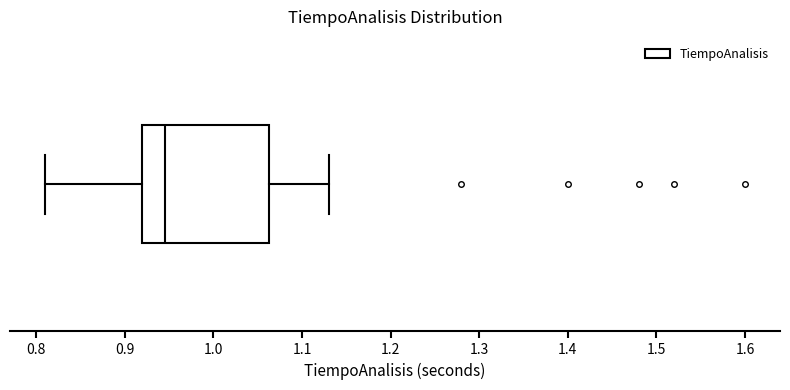

Transcribe this box plot: give where the median line is, the range the box spans, and where the two whiskers end, as read against the x-axis. The values are not printed on the chart, so give them approximately, as read against the axis.

median 0.95, box 0.92 to 1.06, whiskers 0.81 to 1.13